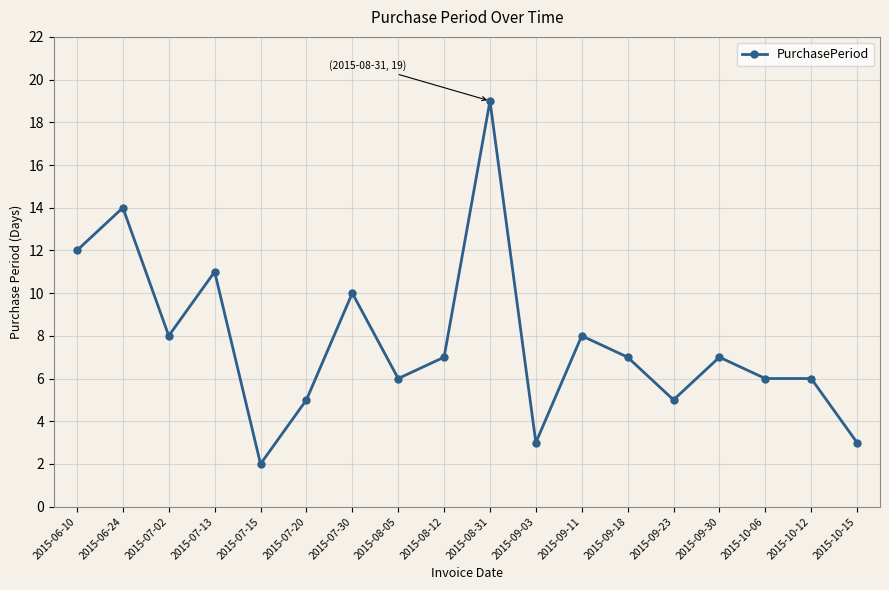

What is the difference between the maximum and second lowest values?

16